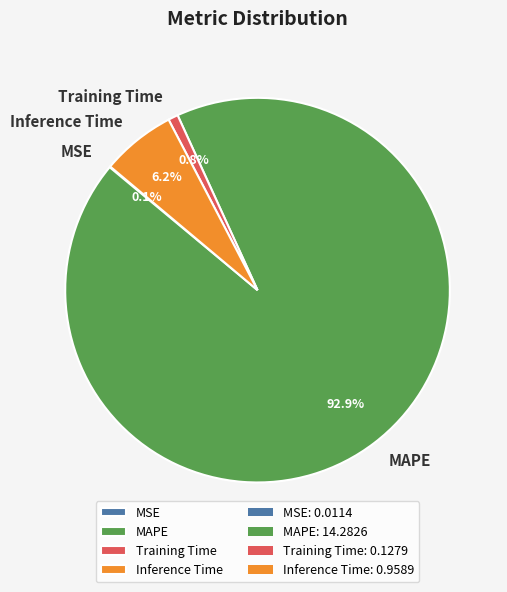

Is it true that MAPE is 93% of the pie?

True